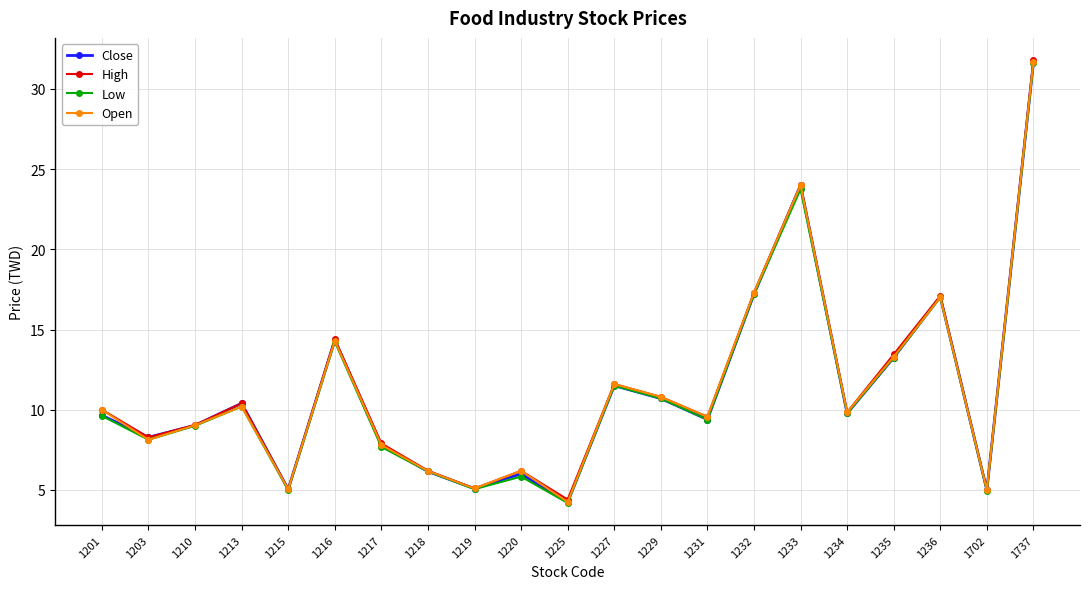

What is the difference between the maximum and minimum values in the Low series?

27.4